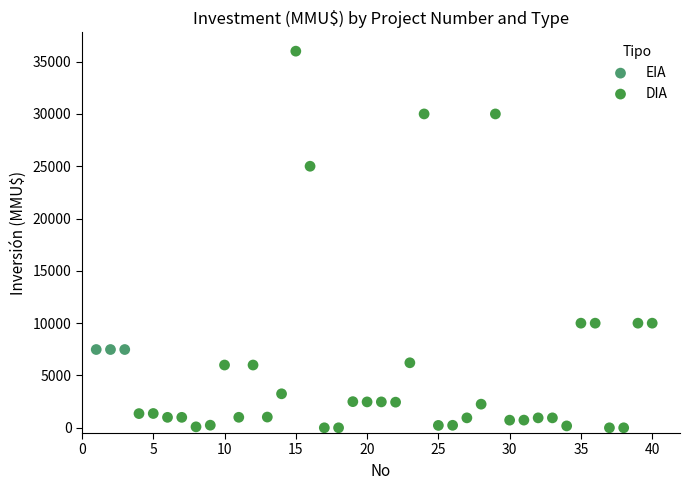

Which series contains the highest Y value?

DIA